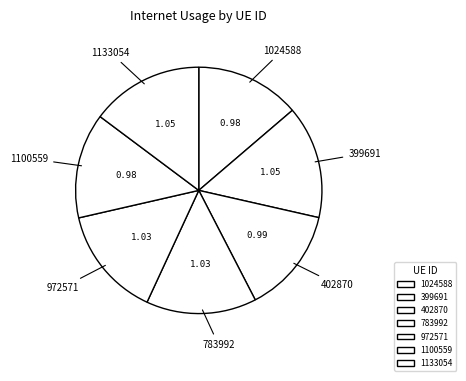

Is 1024588 the majority of the pie?

No